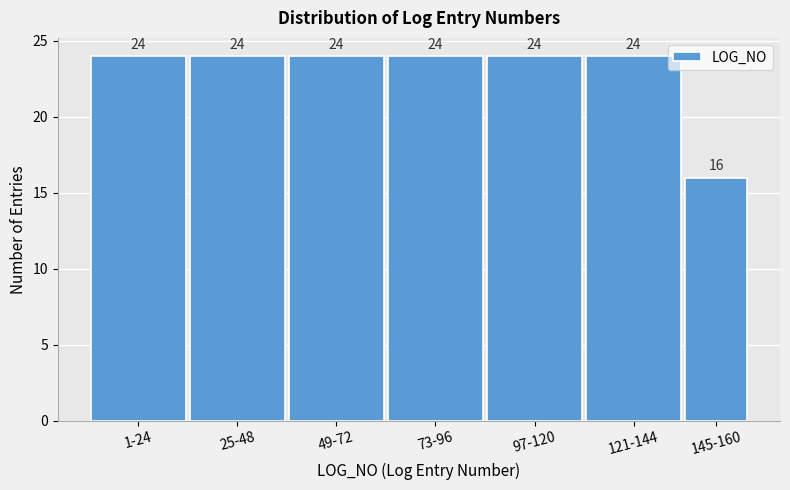

Reading left to right, transcribe all the data shown in this chart.

24	24	24	24	24	24	16